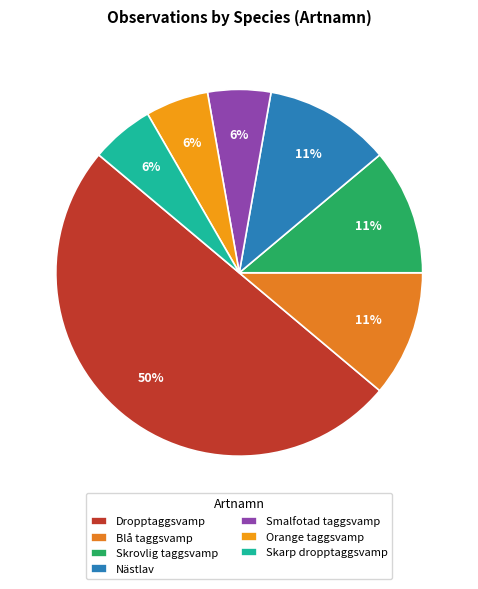

True or false: Skarp dropptaggsvamp accounts for 6% of the total.

True